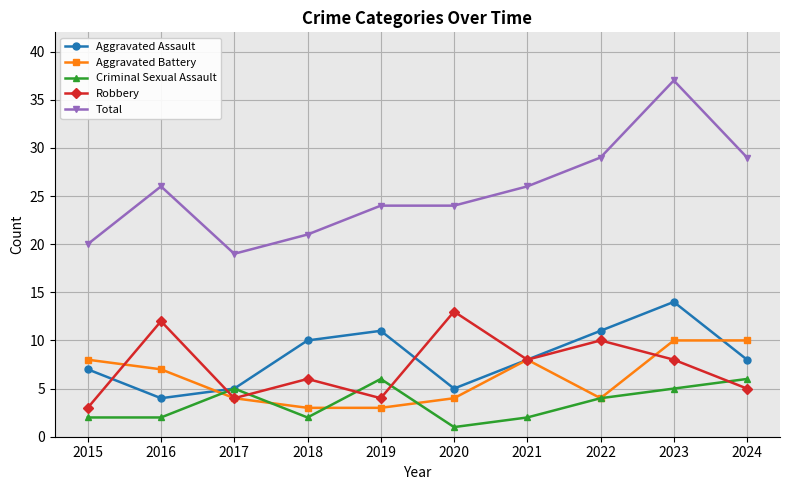

What is the minimum value for Aggravated Battery?

3